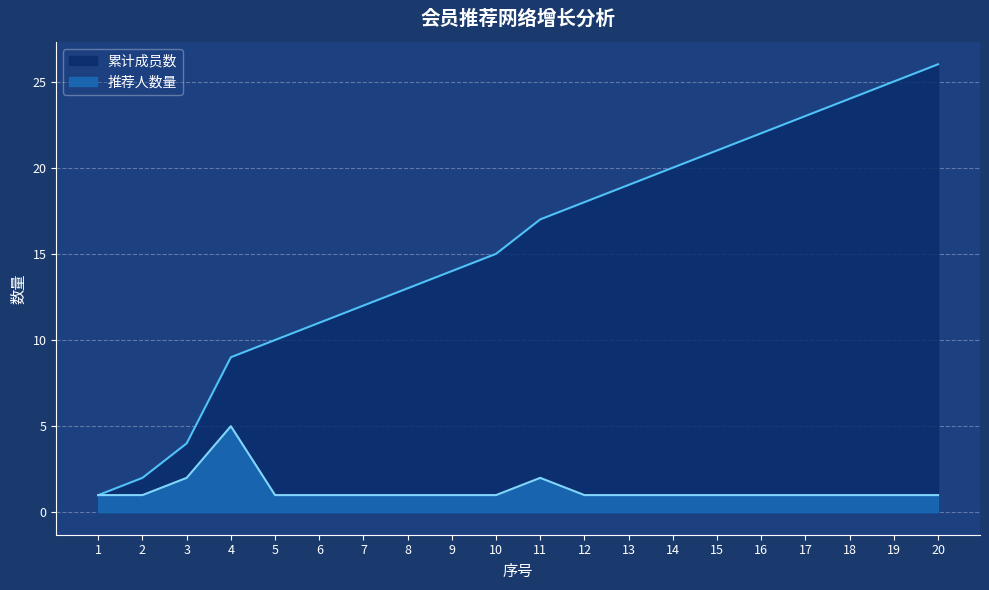

What is the sum of all 累计成员数 values?

306